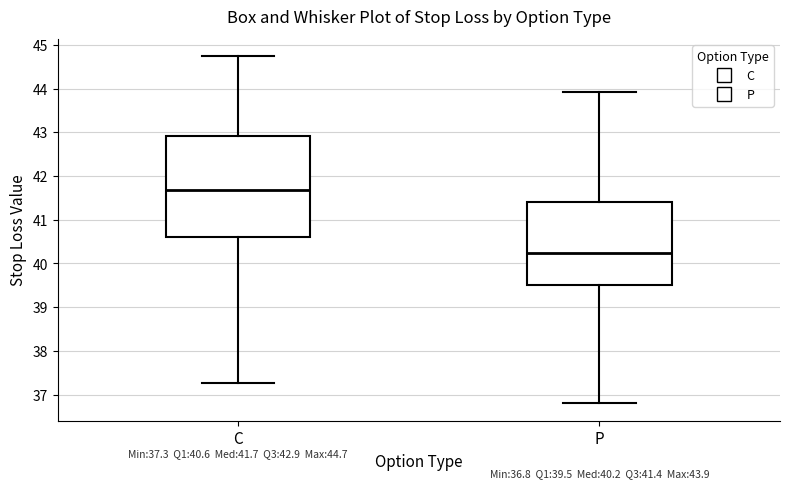

Comparing the boxes themselves (not the whiskers), which one is the tallest?

C